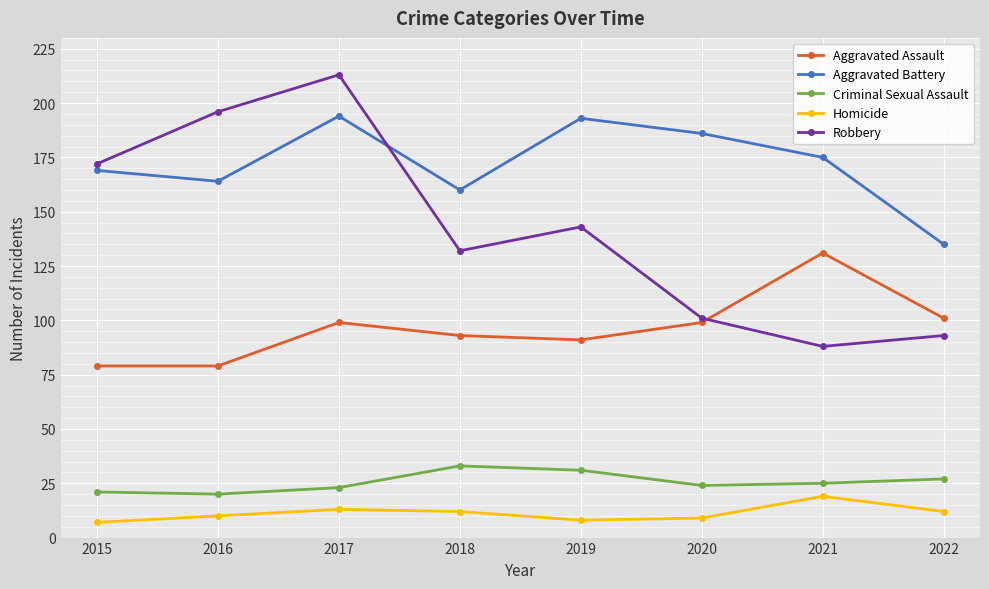

Where is the first local maximum for Aggravated Battery?

2017